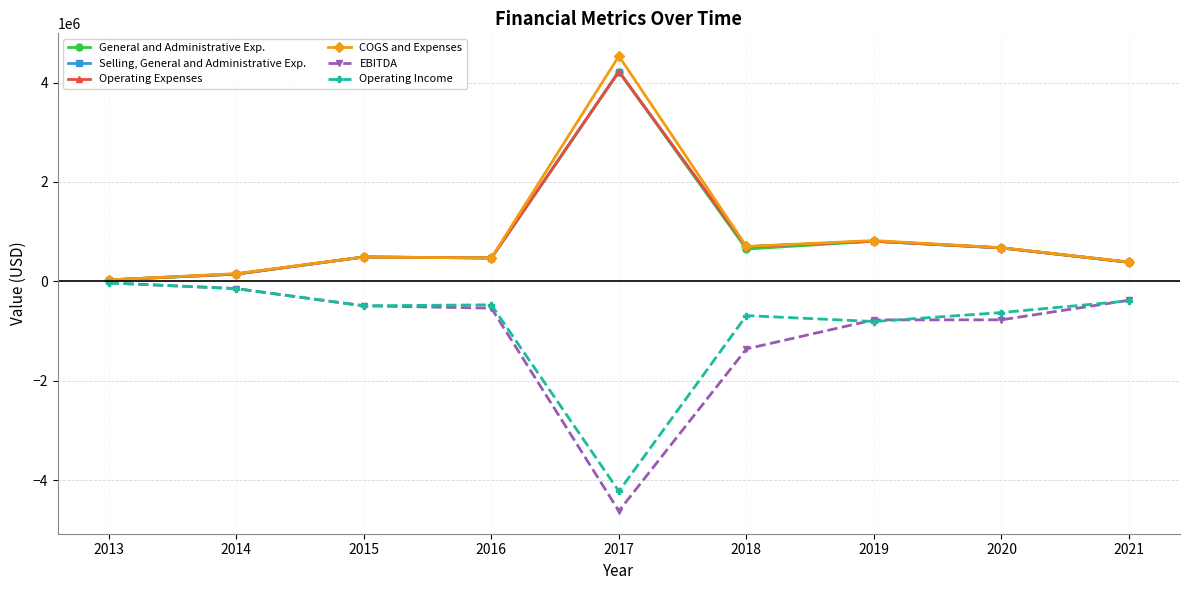

How many data points does each series have?

9